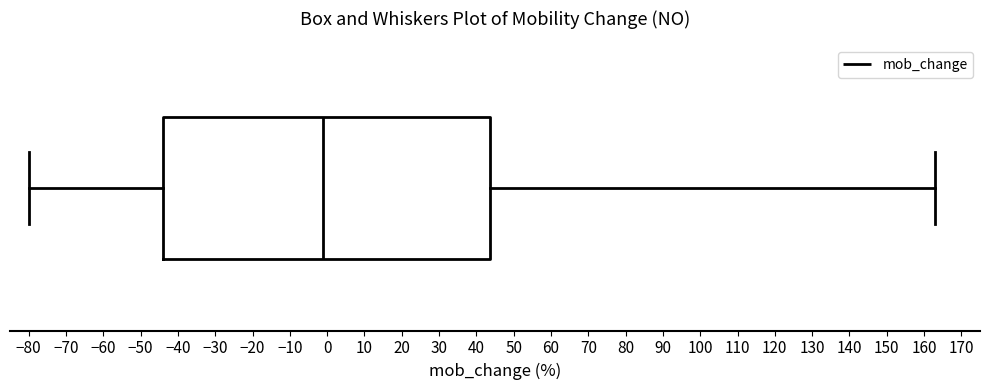

Transcribe this box plot: give where the median line is, the range the box spans, and where the two whiskers end, as read against the x-axis. The values are not printed on the chart, so give them approximately, as read against the axis.

median -1, box -44 to 44, whiskers -80 to 163